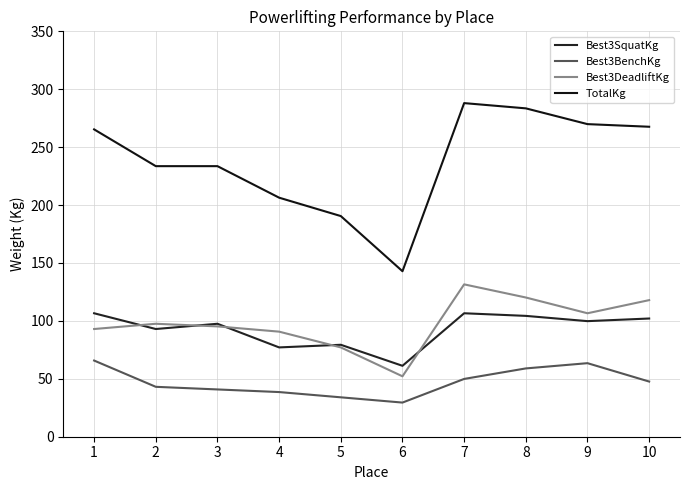

What is the sum of the TotalKg values at 1 and 3?

499.0